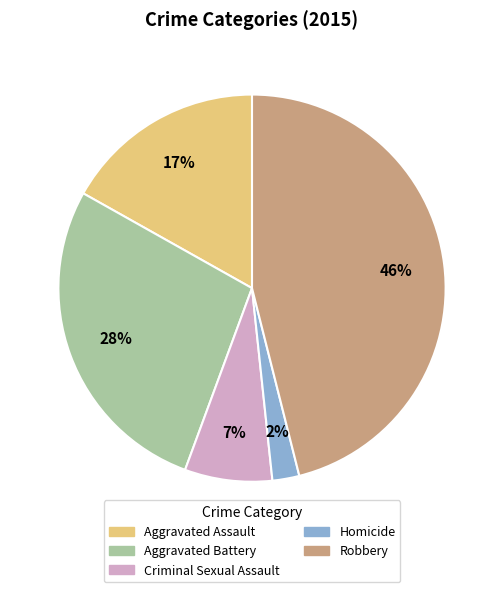

Is it true that Aggravated Assault is 24% of the pie?

False